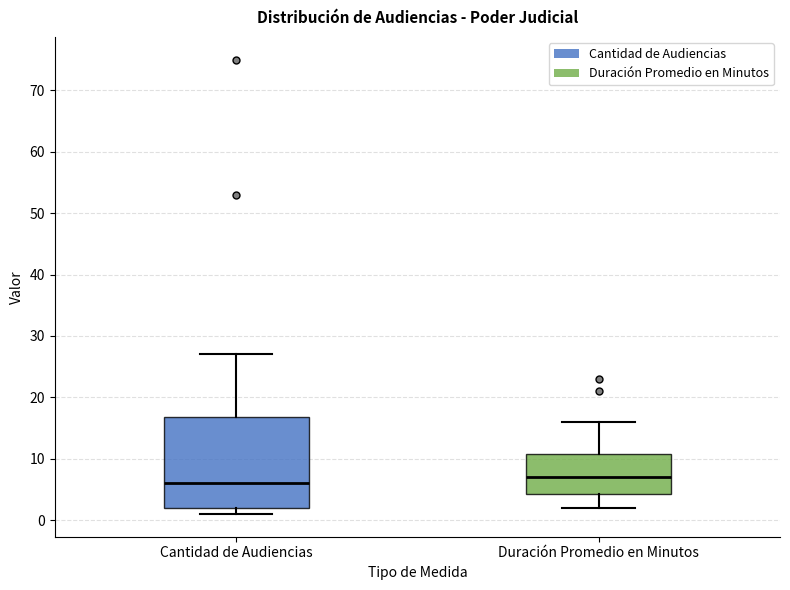

Where is the upper edge of the box for Cantidad de Audiencias on the y-axis? The values are not printed on the chart, so give them approximately, as read against the axis.

17